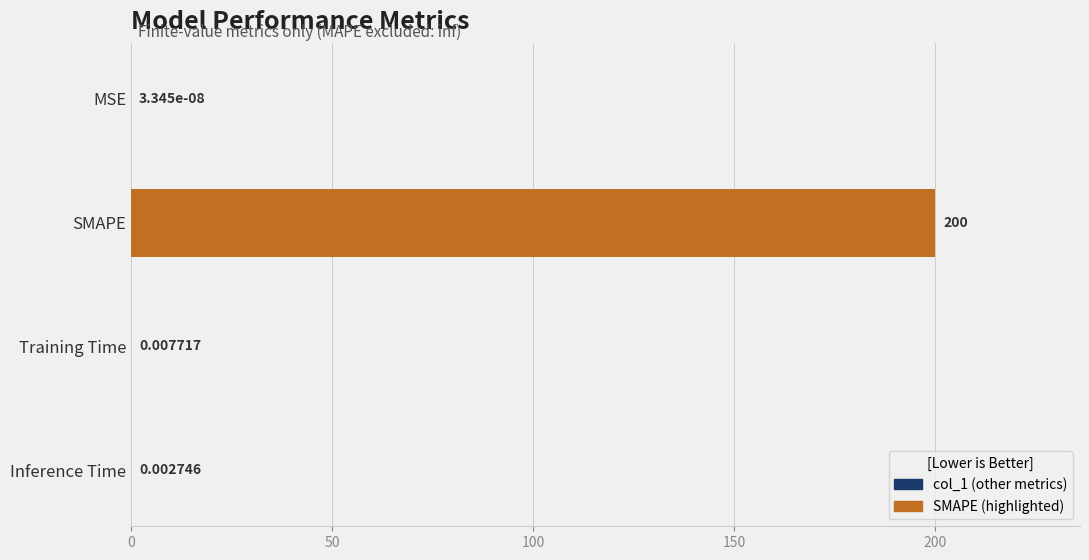

Between Training Time and Inference Time, which is larger?

Training Time